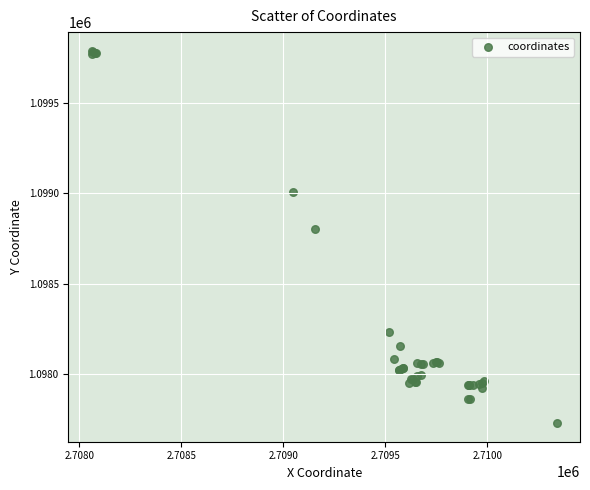

What Y value in the scatter plot is closest to 1098759?

1098802.3